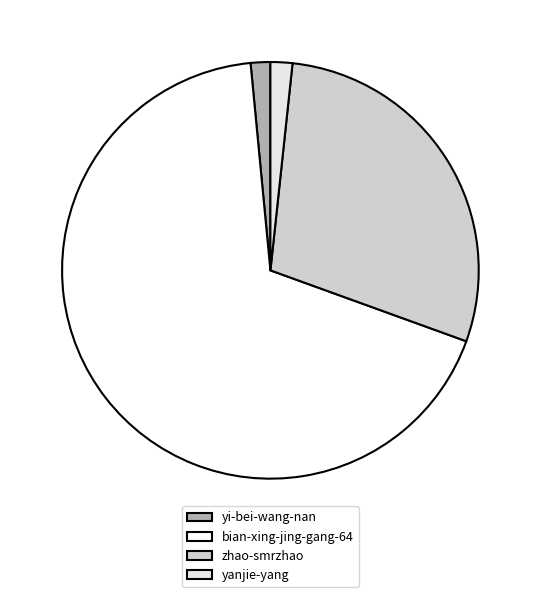

What percentage do bian-xing-jing-gang-64 and zhao-smrzhao together represent?

96.8%